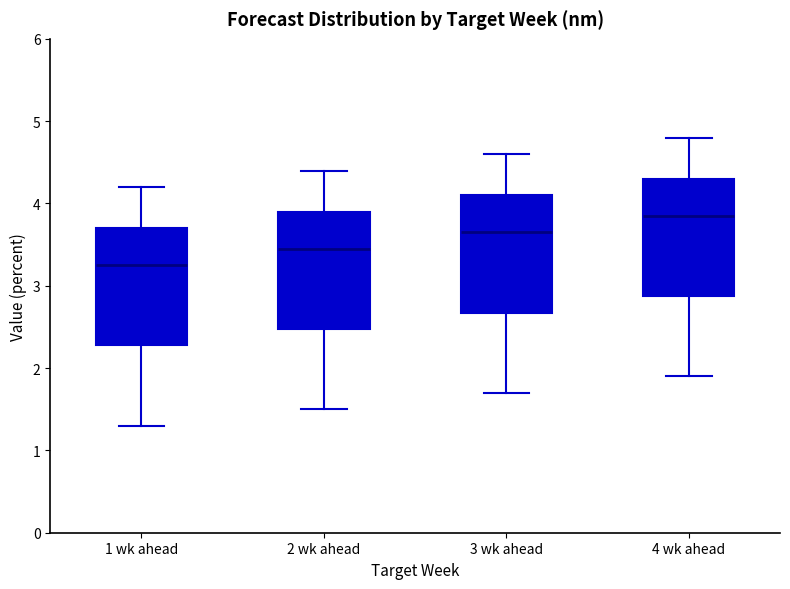

Reading left to right, read every box against the y-axis: the position of its median line, the range the box covers, and the ends of its whiskers. The values are not printed on the chart, so give them approximately, as read against the axis.

1 wk ahead: median 3.3, box 2.3 to 3.7, whiskers 1.3 to 4.2
2 wk ahead: median 3.5, box 2.5 to 3.9, whiskers 1.5 to 4.4
3 wk ahead: median 3.7, box 2.7 to 4.1, whiskers 1.7 to 4.6
4 wk ahead: median 3.9, box 2.9 to 4.3, whiskers 1.9 to 4.8